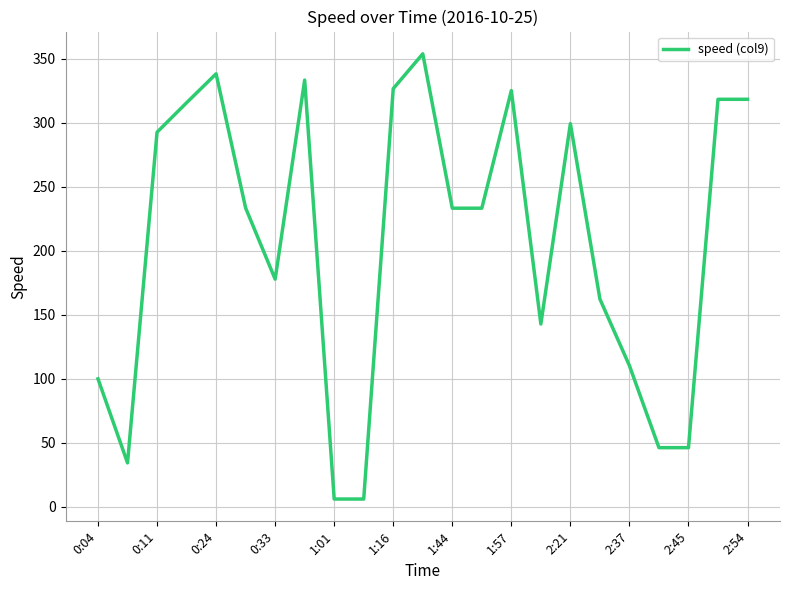

What is the difference between the maximum and minimum values?

347.5